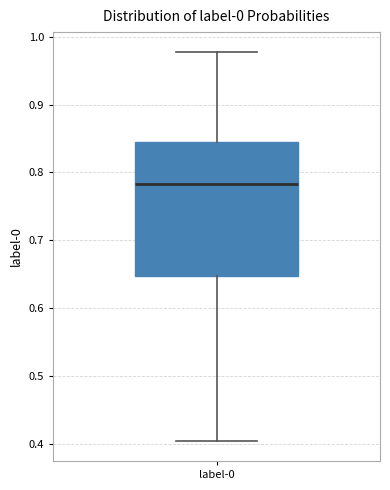

Read this box plot against the y-axis: the position of the median line, the range covered by the box, and the ends of both whiskers. The values are not printed on the chart, so give them approximately, as read against the axis.

median 0.78, box 0.65 to 0.85, whiskers 0.40 to 0.98